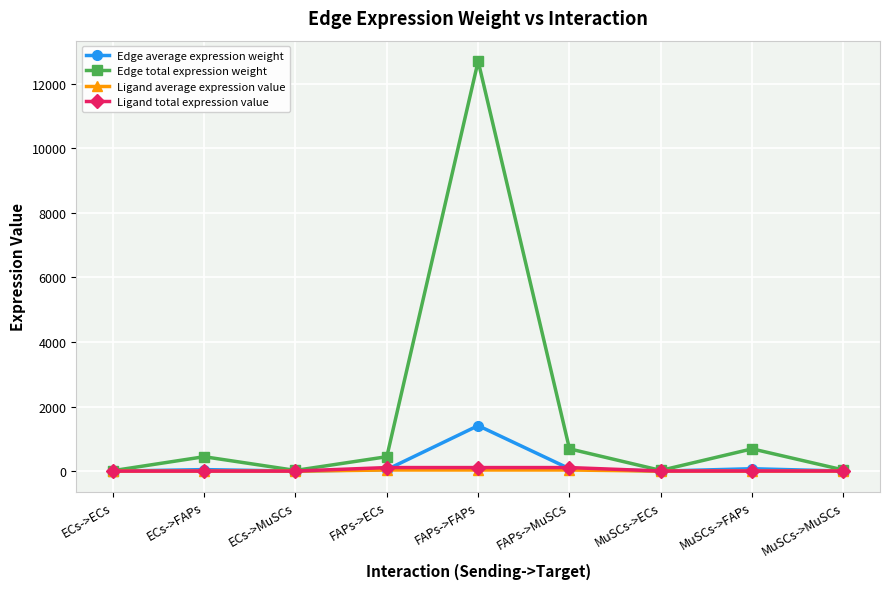

What is the average value of the Ligand total expression value series?

40.9